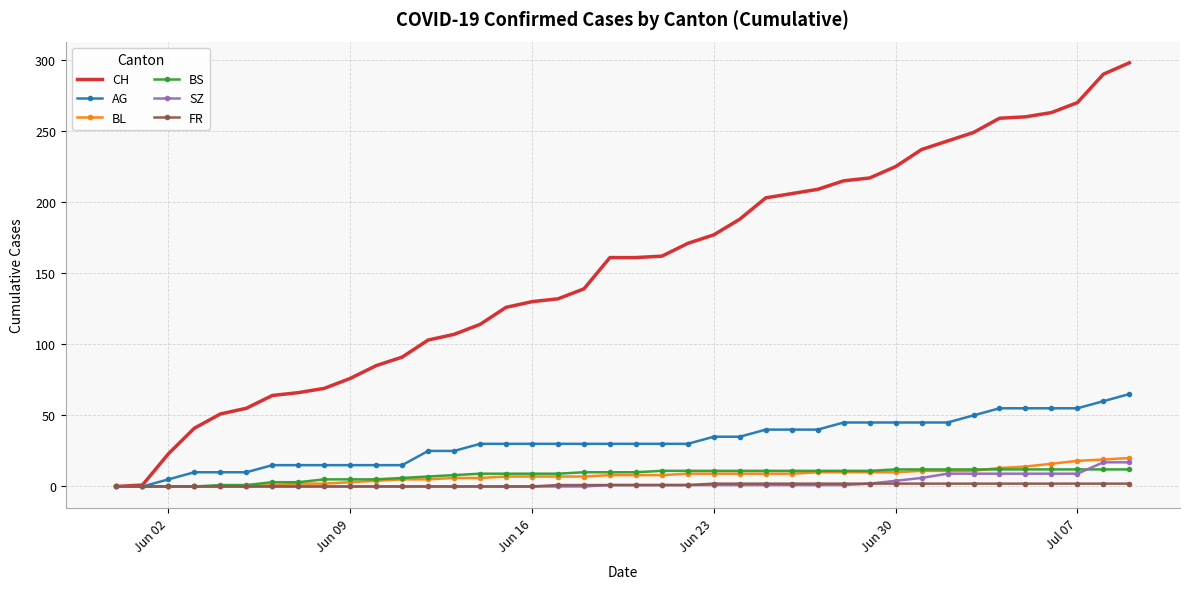

What is the maximum value shown in the chart?

298